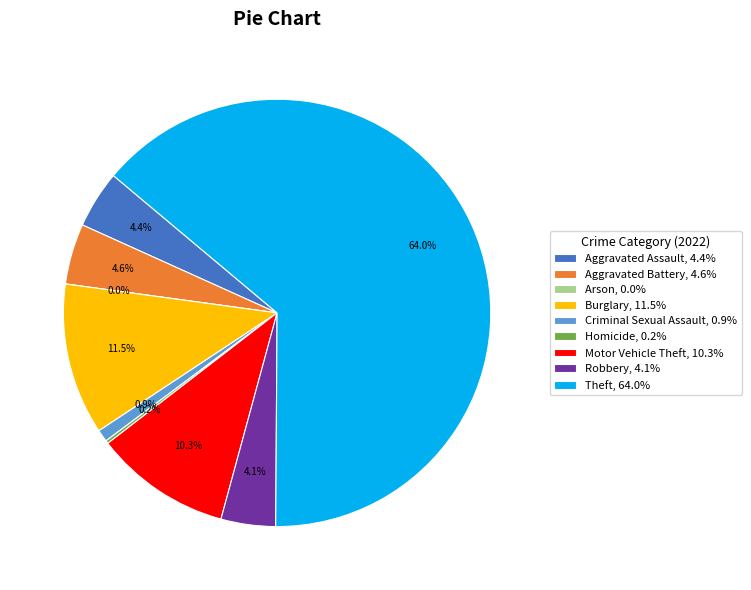

Rank the categories by value from lowest to highest.

Arson, Homicide, Criminal Sexual Assault, Robbery, Aggravated Assault, Aggravated Battery, Motor Vehicle Theft, Burglary, Theft